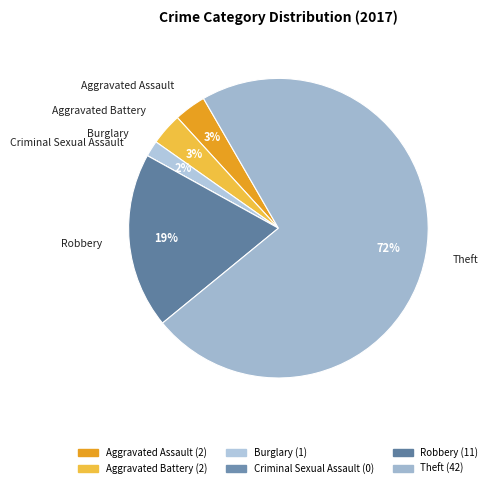

Between Burglary and Theft, which is larger?

Theft